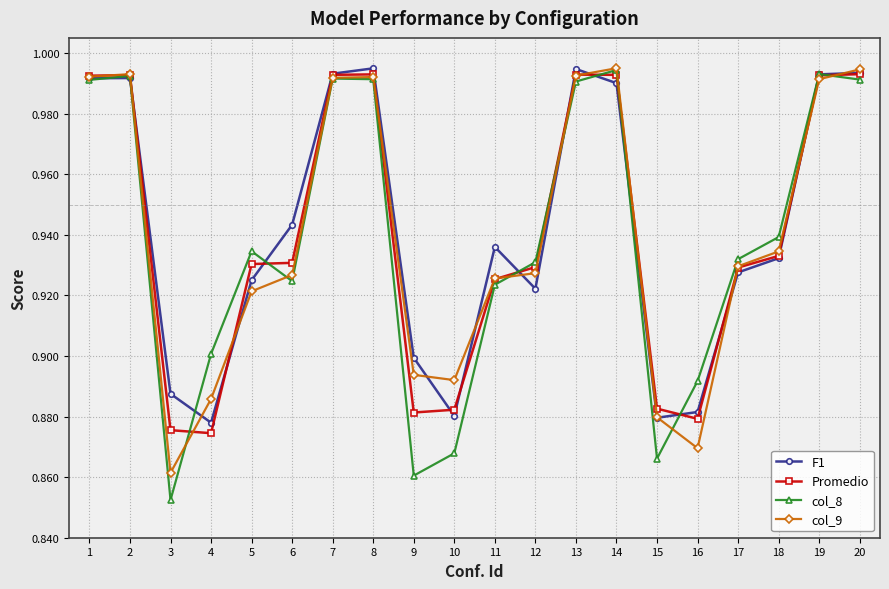

In F1, how many points are lower than both neighbors (excluding endpoints)?

4